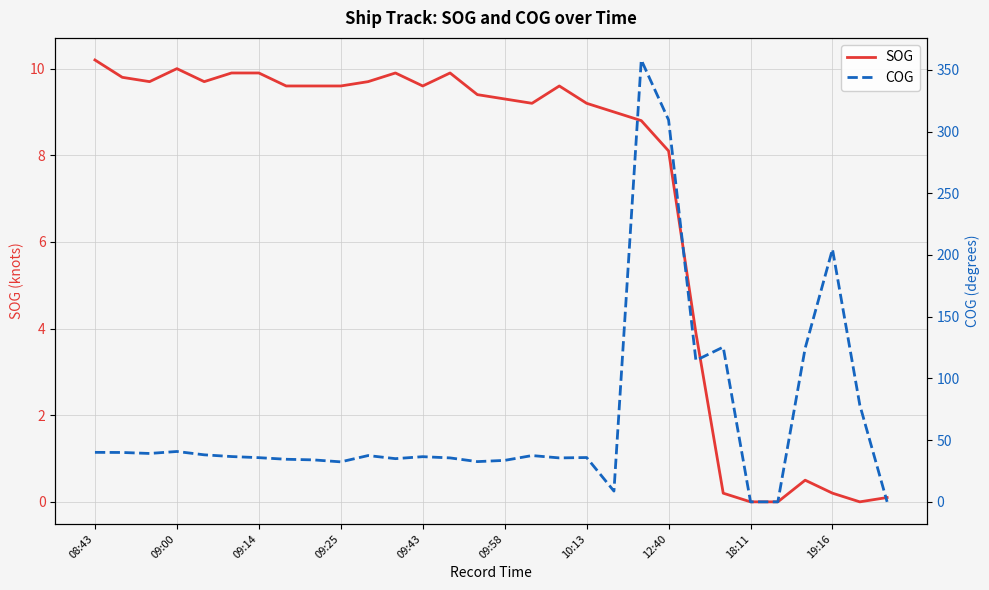

What is the sum of all SOG values?

214.6